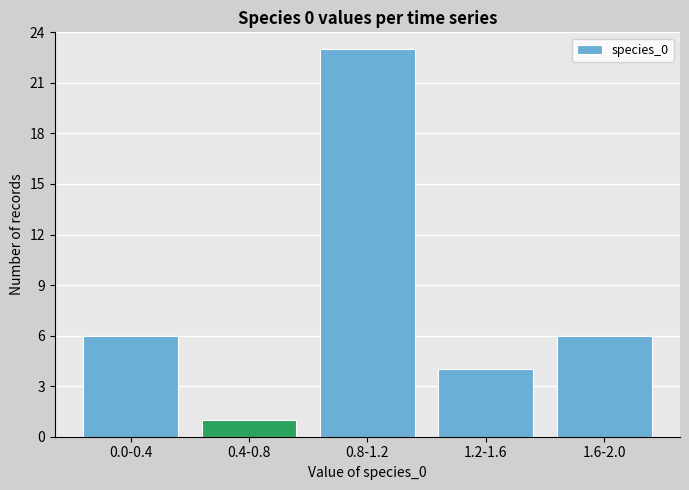

Reading left to right, extract all data points from this chart.

0.0-0.4=6	0.4-0.8=1	0.8-1.2=23	1.2-1.6=4	1.6-2.0=6